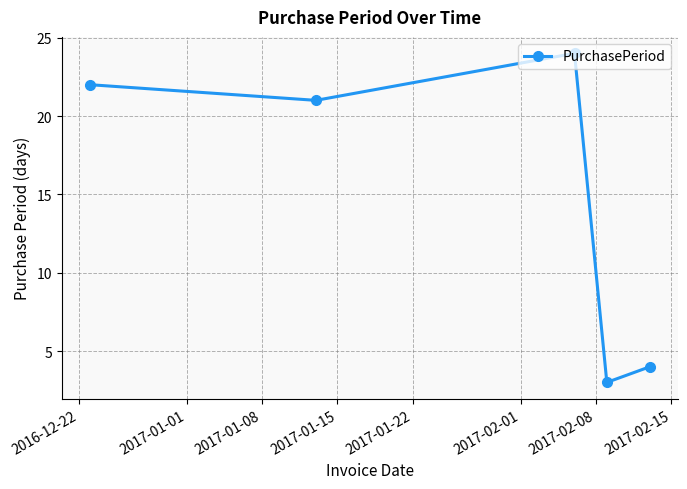

Reading right to left, transcribe all the data shown in this chart.

4	3	24	21	22